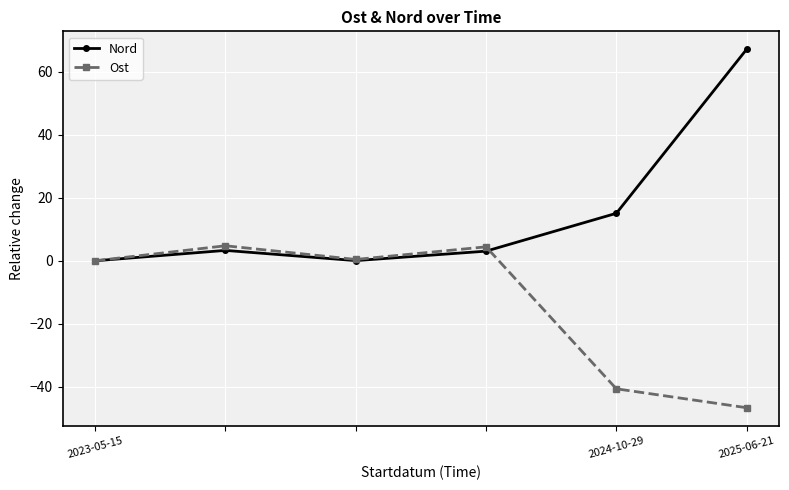

Which series has the largest range (max minus min)?

Nord